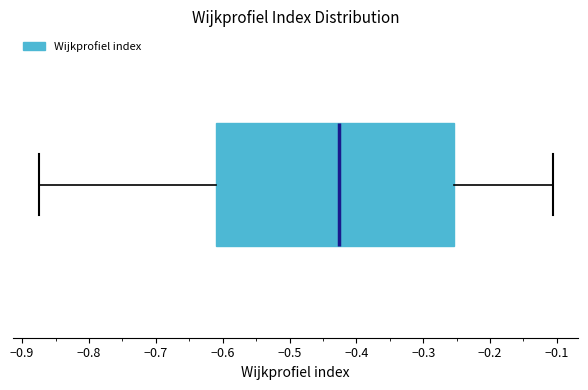

Where does the right whisker of the box end on the x-axis? The values are not printed on the chart, so give them approximately, as read against the axis.

-0.11